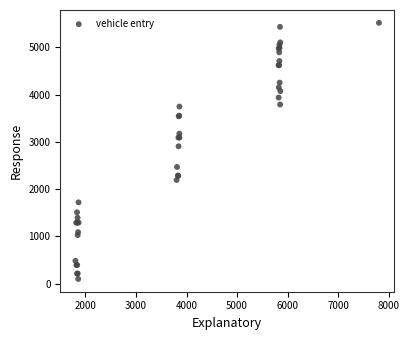

What Y value in the scatter plot is closest to 2811?

2908.2